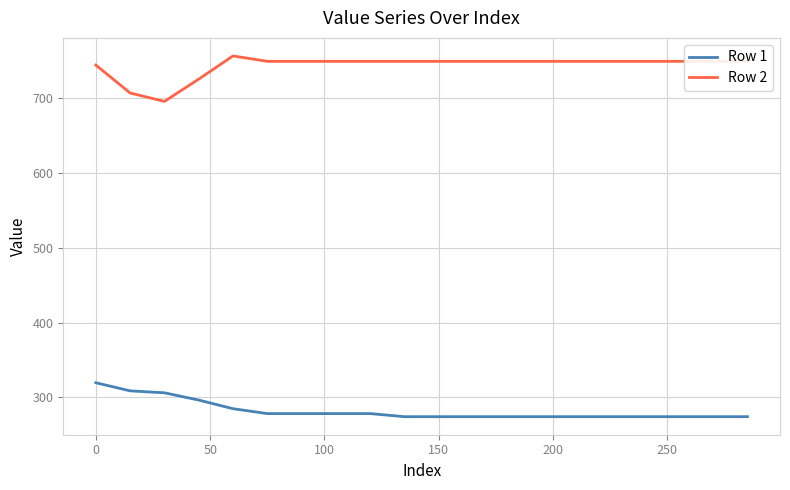

How many values in the Row 2 series exceed 749?

16